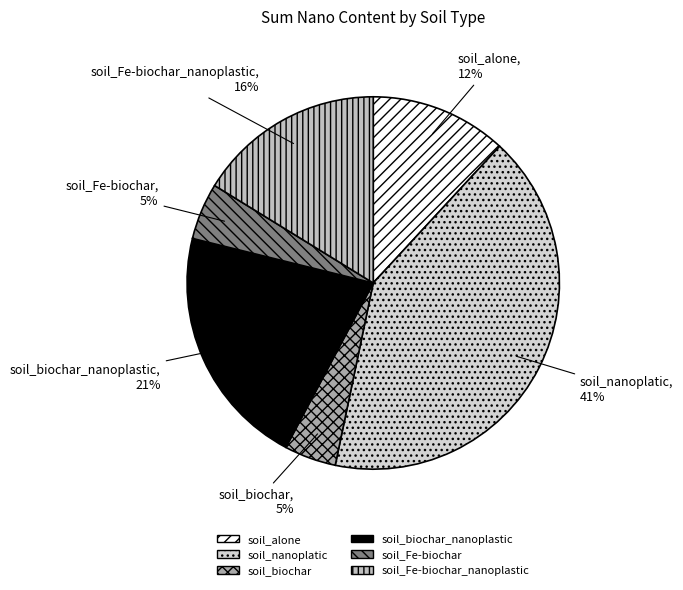

What is the ratio of the value at soil_Fe-biochar to the value at soil_Fe-biochar_nanoplastic?

0.3